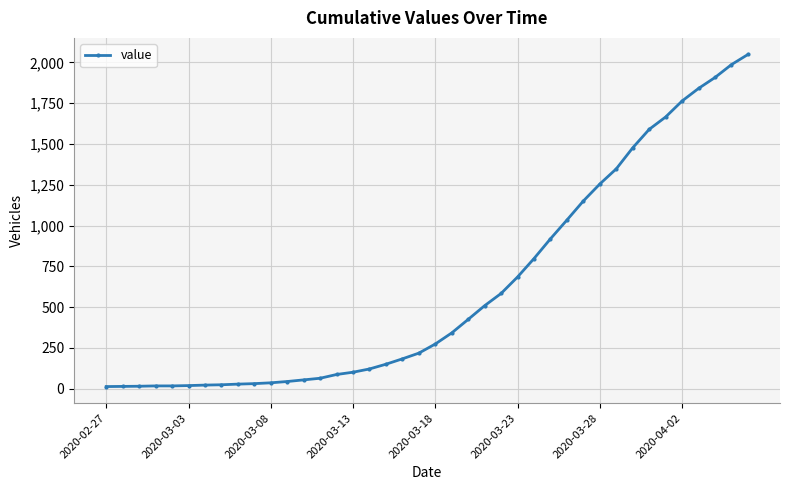

How many series are shown in this chart?

1